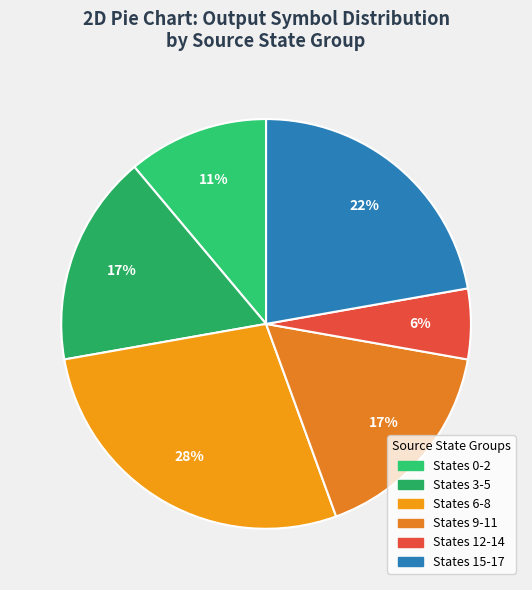

To the nearest percent, what is the average slice percentage?

17%